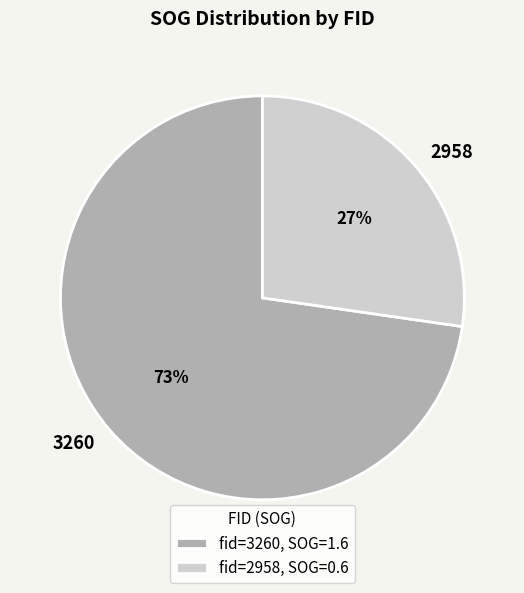

Which category has the smallest portion of the pie?

2958